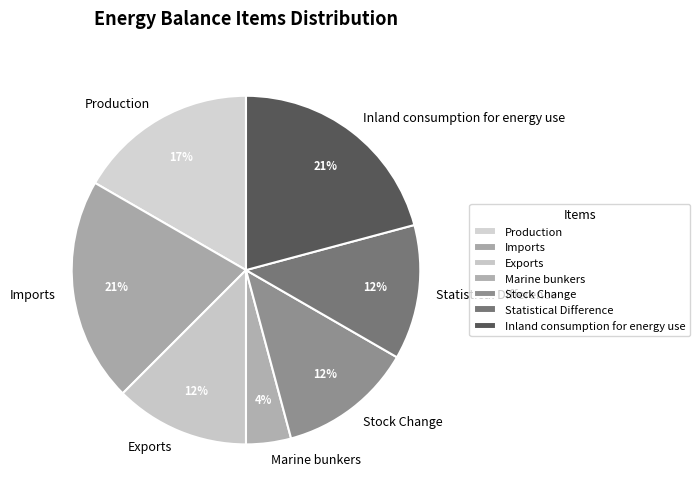

To the nearest percent, what is the difference between the largest and smallest slice percentages?

17%